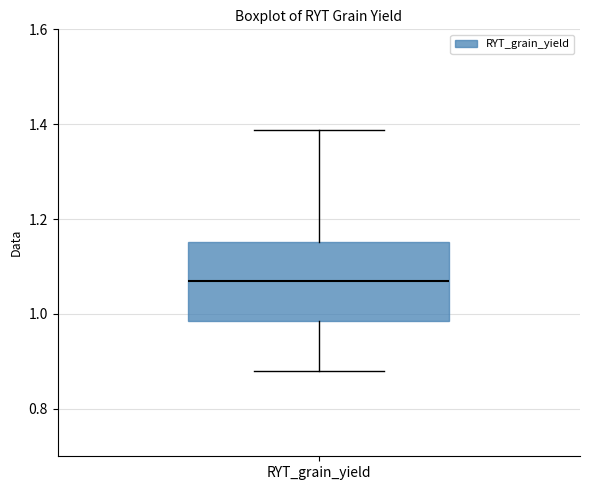

Read this box plot against the y-axis: the position of the median line, the range covered by the box, and the ends of both whiskers. The values are not printed on the chart, so give them approximately, as read against the axis.

median 1.08, box 0.98 to 1.16, whiskers 0.88 to 1.38